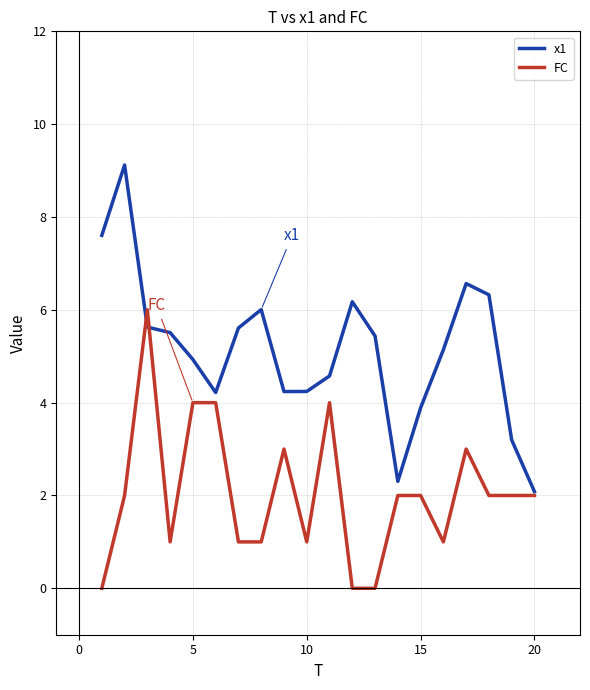

Which series has the largest total across all categories?

x1